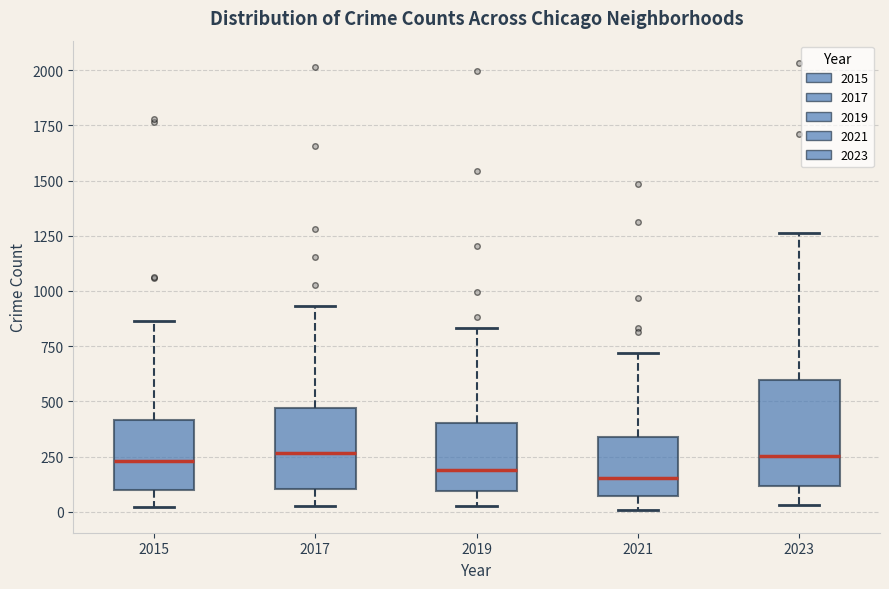

Reading left to right, read every box against the y-axis: the position of its median line, the range the box covers, and the ends of its whiskers. The values are not printed on the chart, so give them approximately, as read against the axis.

2015: median 250, box 100 to 400, whiskers 0 to 850
2017: median 250, box 100 to 450, whiskers 50 to 950
2019: median 200, box 100 to 400, whiskers 50 to 850
2021: median 150, box 50 to 350, whiskers 0 to 700
2023: median 250, box 100 to 600, whiskers 50 to 1250